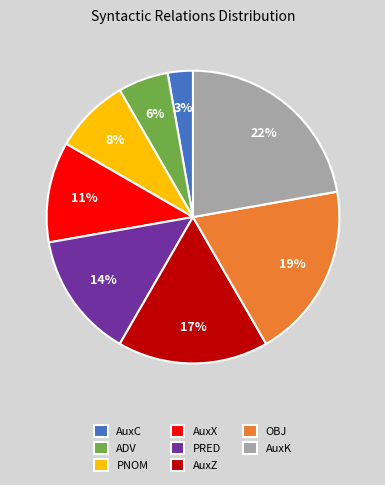

What is the ratio of the value at ADV to the value at AuxC?

2.0